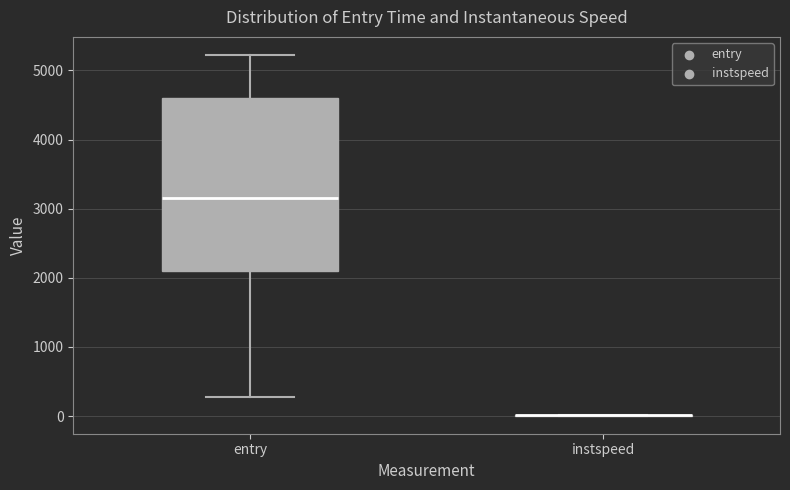

Reading left to right, transcribe this box plot: for each box, give where its median line is, the range the box spans, and where its two whiskers end, as read against the y-axis. The values are not printed on the chart, so give them approximately, as read against the axis.

entry: median 3200, box 2100 to 4600, whiskers 300 to 5200
instspeed: box collapsed to a line at 0, whiskers 0 to 0